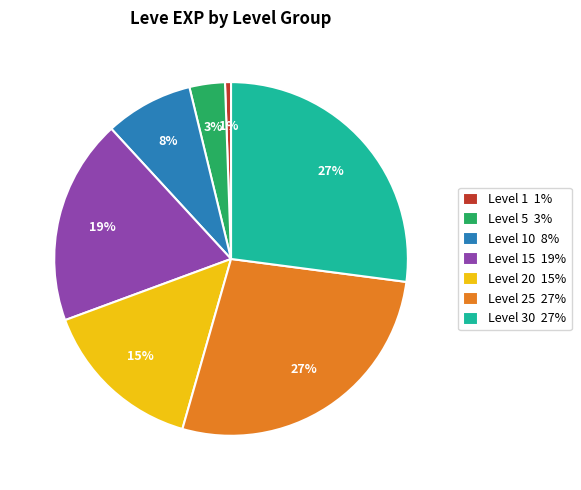

To the nearest percent, what portion does Level 5 3% represent?

3%